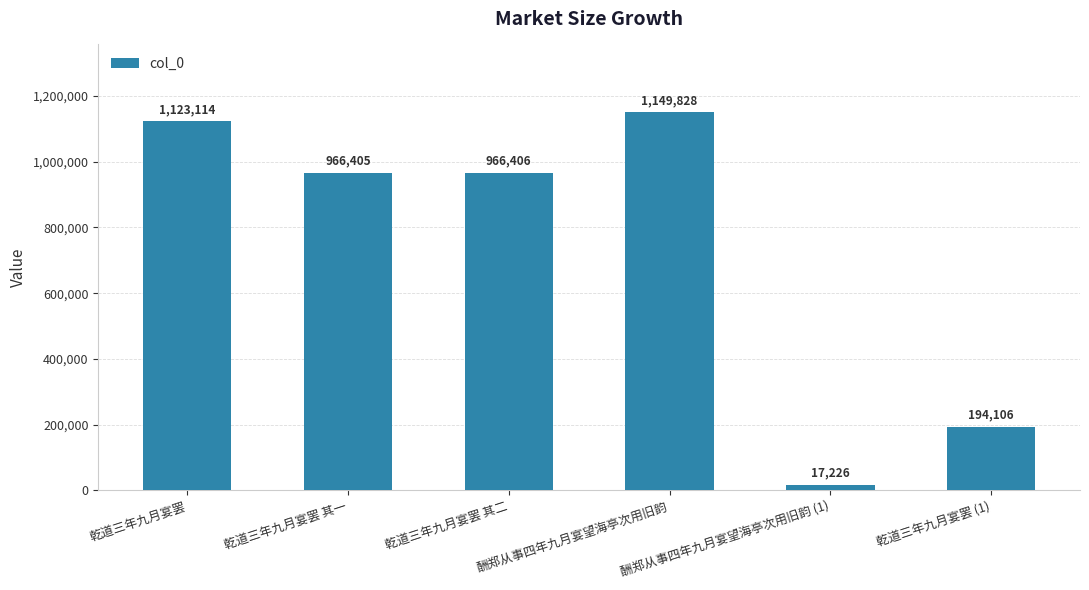

What is the value of the 2nd bar from the left?

966405